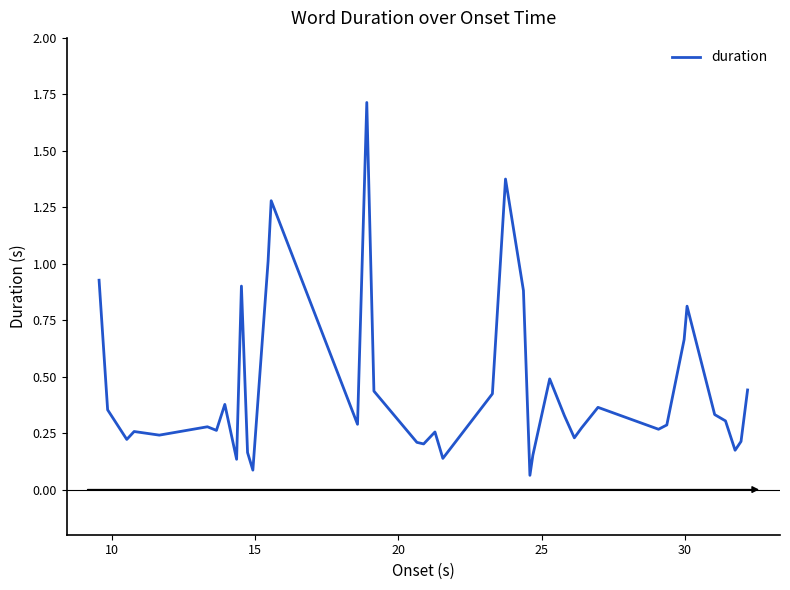

Count the number of data series in this chart.

1